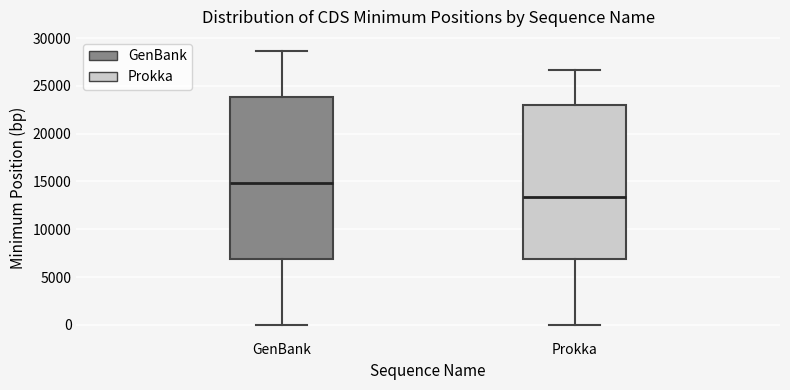

Reading left to right, transcribe this box plot: for each box, give where its median line is, the range the box spans, and where its two whiskers end, as read against the y-axis. The values are not printed on the chart, so give them approximately, as read against the axis.

GenBank: median 15000, box 7000 to 24000, whiskers 0 to 28500
Prokka: median 13500, box 7000 to 23000, whiskers 0 to 26500